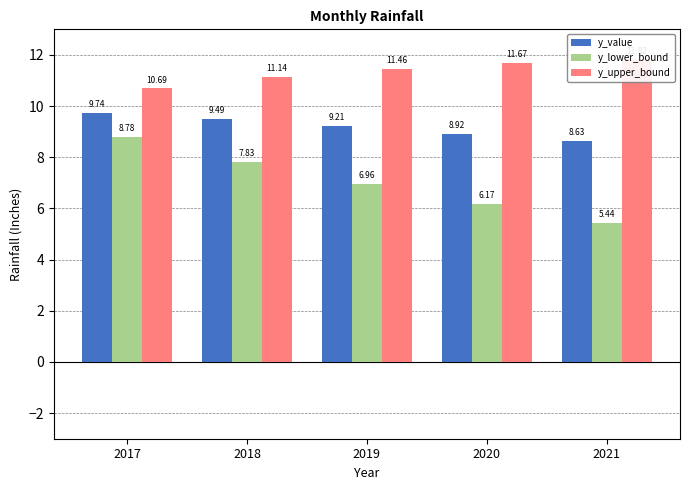

What is the average value of the y_lower_bound series?

7.0